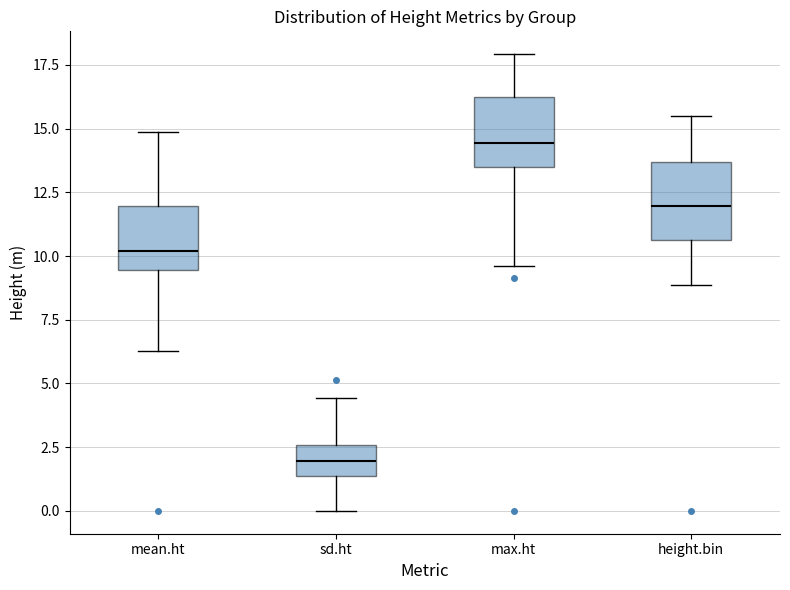

Reading left to right, read every box against the y-axis: the position of its median line, the range the box covers, and the ends of its whiskers. The values are not printed on the chart, so give them approximately, as read against the axis.

mean.ht: median 10.0, box 9.5 to 12.0, whiskers 6.5 to 15.0
sd.ht: median 2.0, box 1.5 to 2.5, whiskers 0.0 to 4.5
max.ht: median 14.5, box 13.5 to 16.0, whiskers 9.5 to 18.0
height.bin: median 12.0, box 10.5 to 13.5, whiskers 9.0 to 15.5